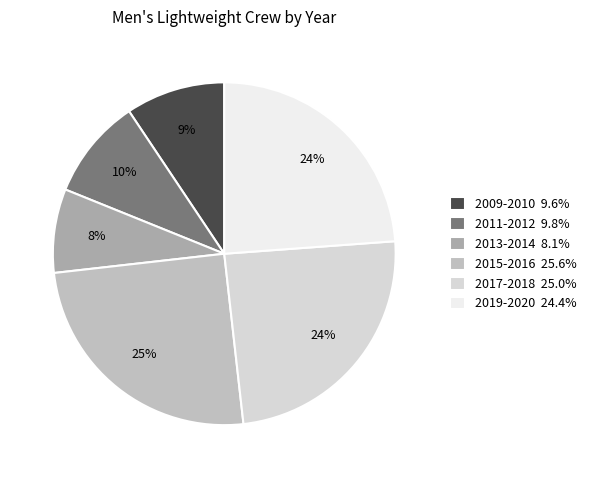

Is there a majority slice in this chart?

No